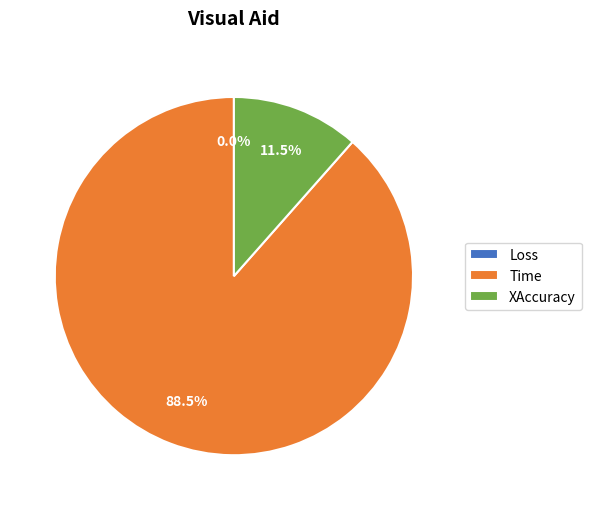

Is it true that Time is 88% of the pie?

True